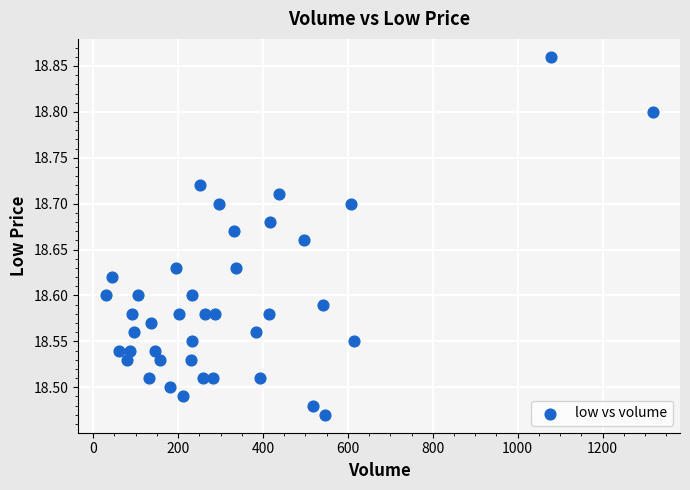

What is the range of Y values (max minus min)?

0.4